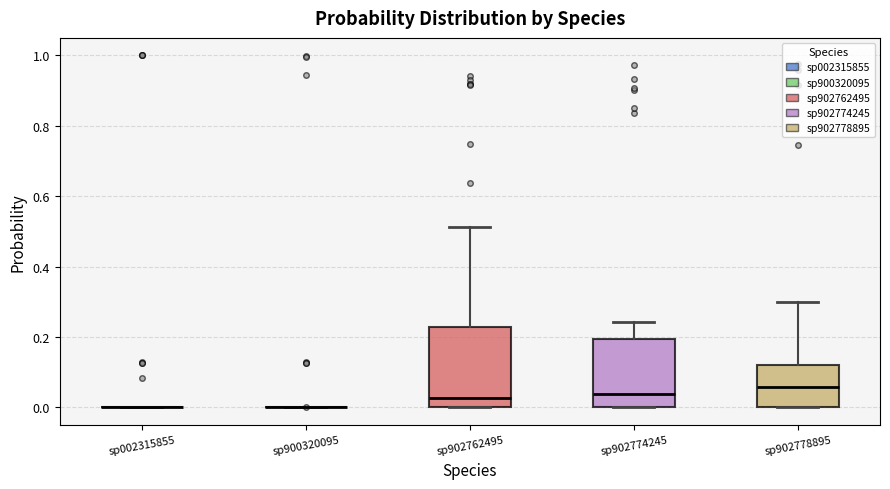

Comparing the boxes themselves (not the whiskers), which one is the tallest?

sp902762495